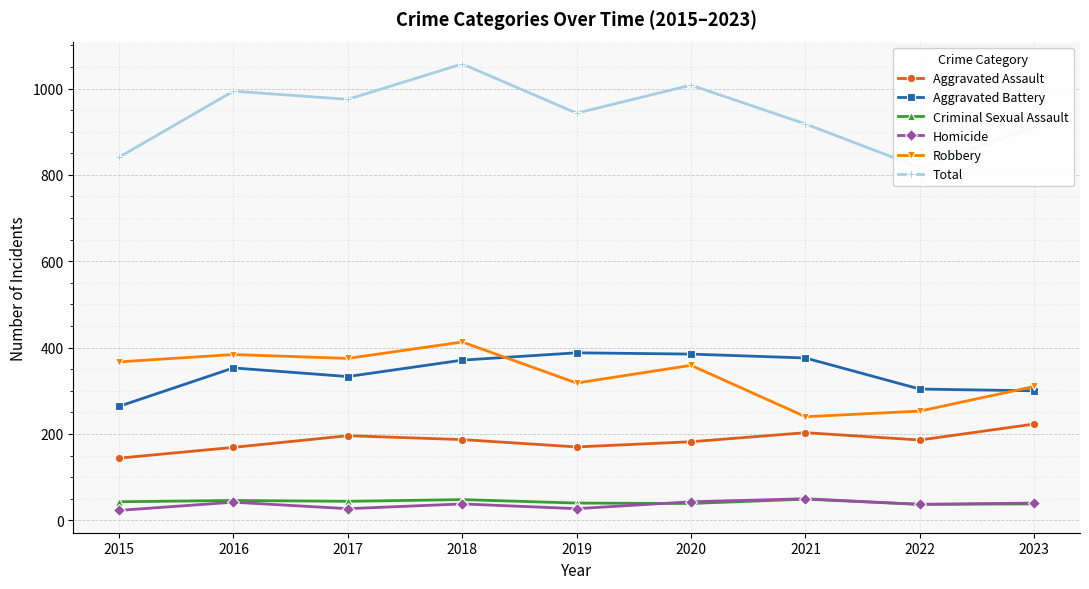

In Aggravated Assault, how many points are higher than both neighbors (excluding endpoints)?

2